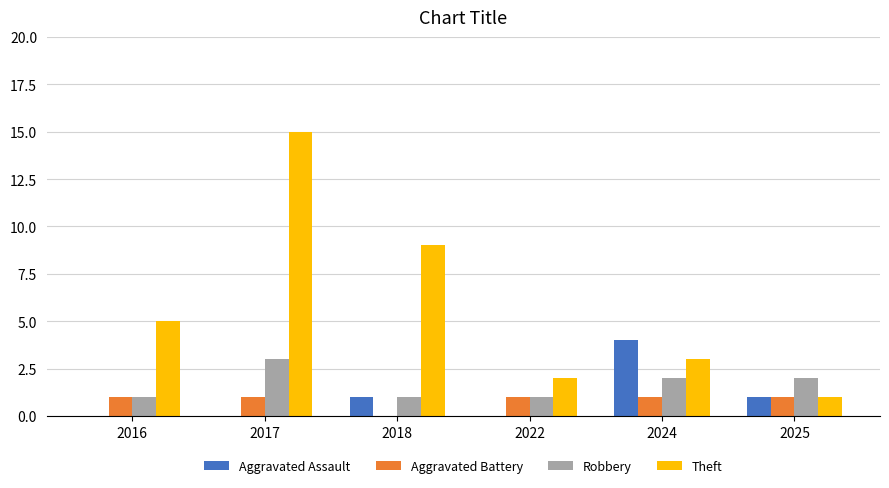

The Aggravated Assault series shows 4 at 2024. True or false?

True